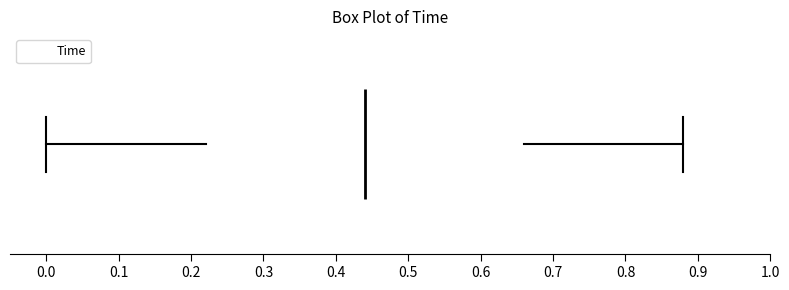

Transcribe this box plot: give where the median line is, the range the box spans, and where the two whiskers end, as read against the x-axis. The values are not printed on the chart, so give them approximately, as read against the axis.

median 0.44, box 0.22 to 0.66, whiskers 0.00 to 0.88